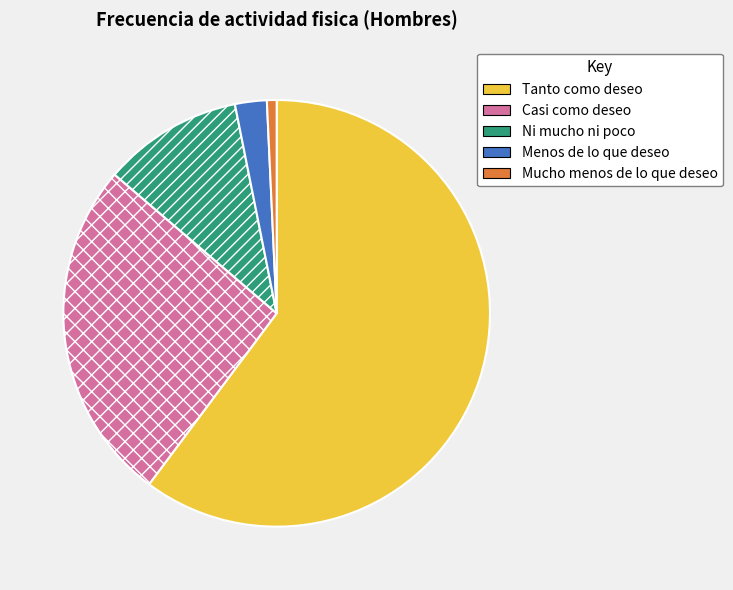

What is the largest slice in the pie chart?

Tanto como deseo